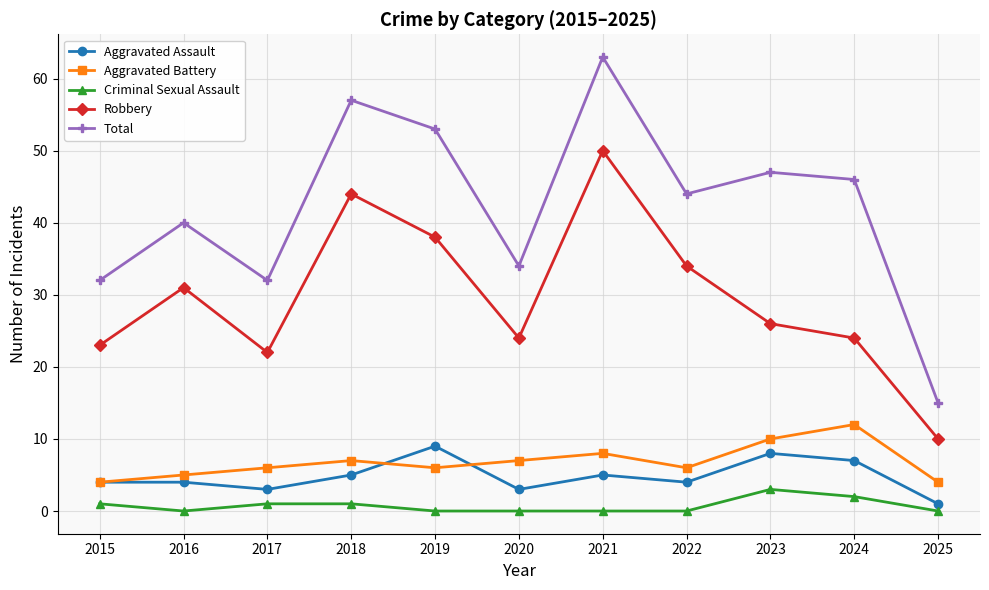

How many lines are shown in the chart?

5